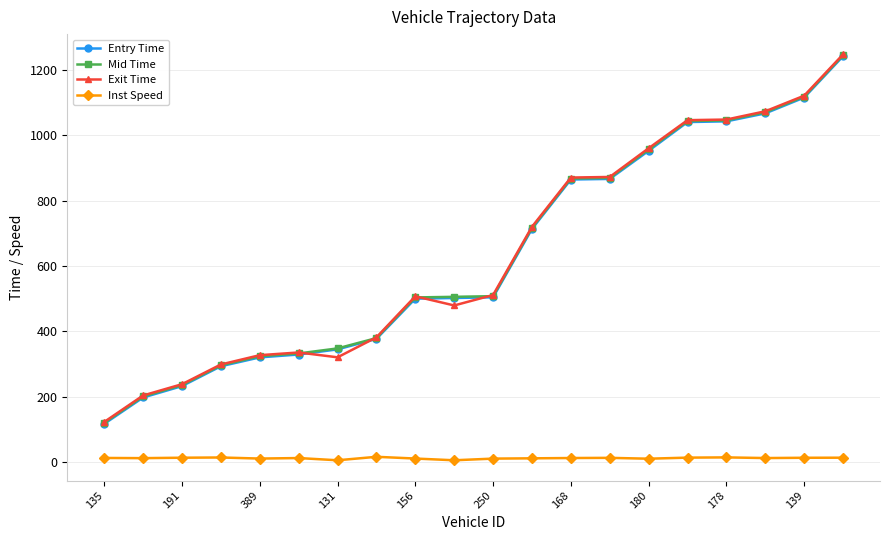

What is the difference between the second highest and second lowest values in the Exit Time series?

917.6